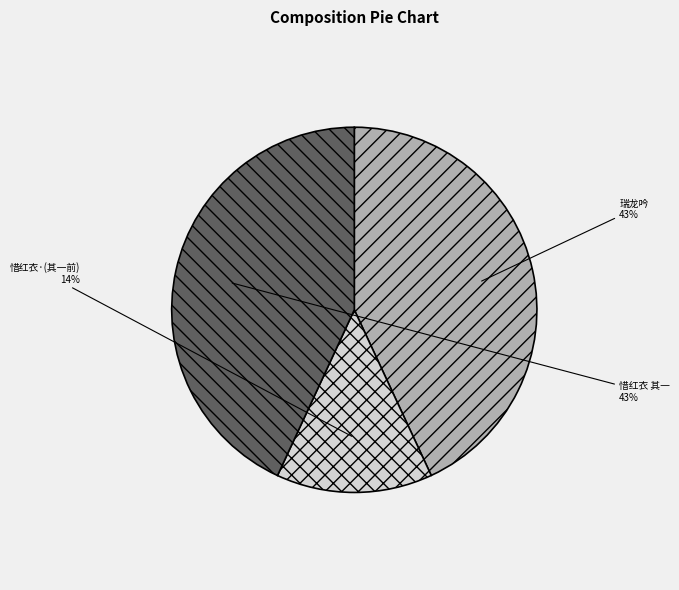

What is the smallest slice in the pie chart?

惜红衣·(其一前)